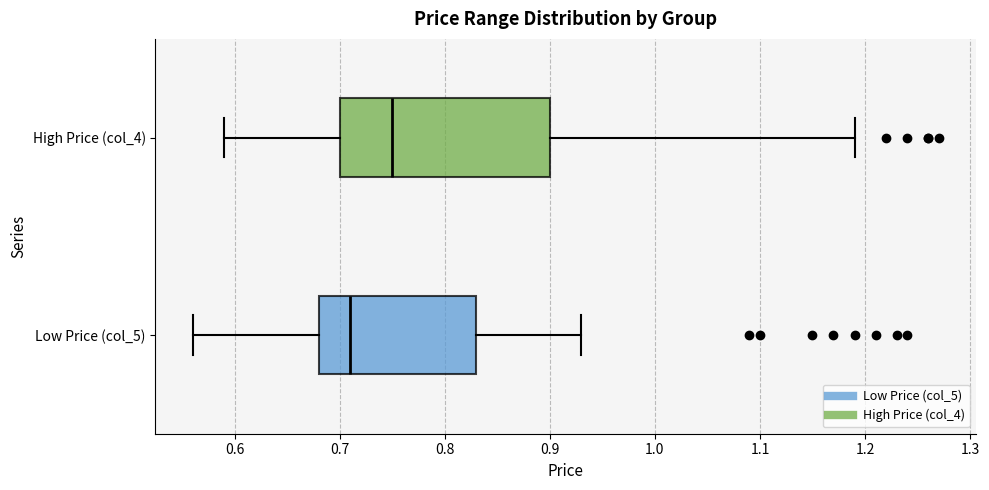

Which box has the furthest to the right median line?

High Price (col_4)